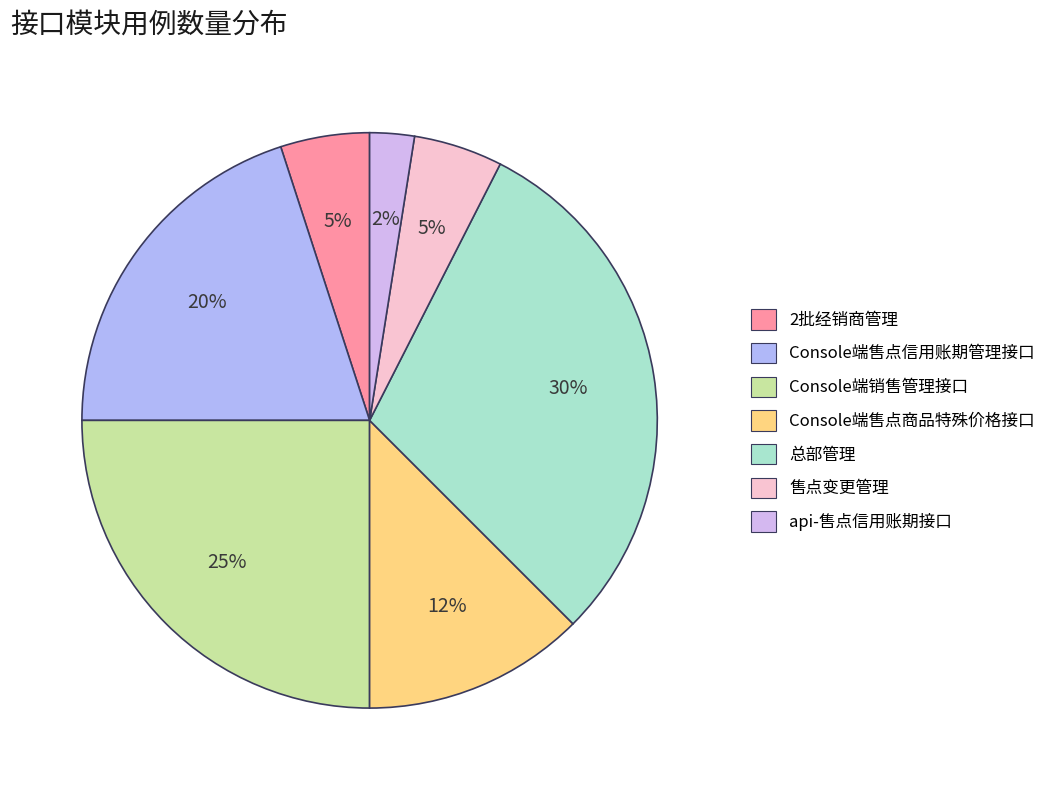

Between Console端销售管理接口 and Console端售点信用账期管理接口, which is larger?

Console端销售管理接口